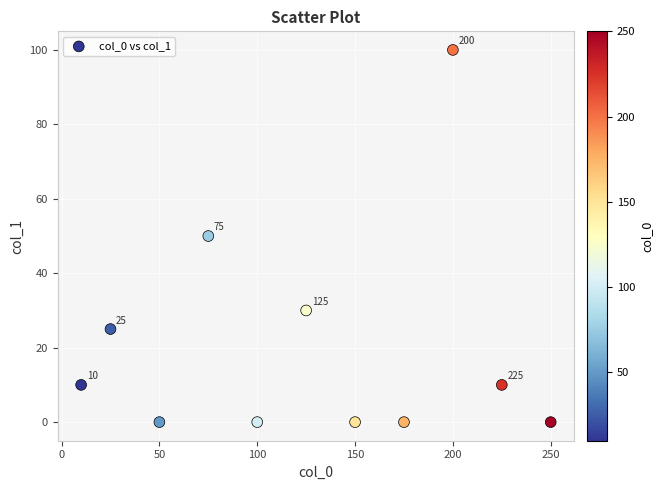

What is the range of Y values (max minus min)?

100